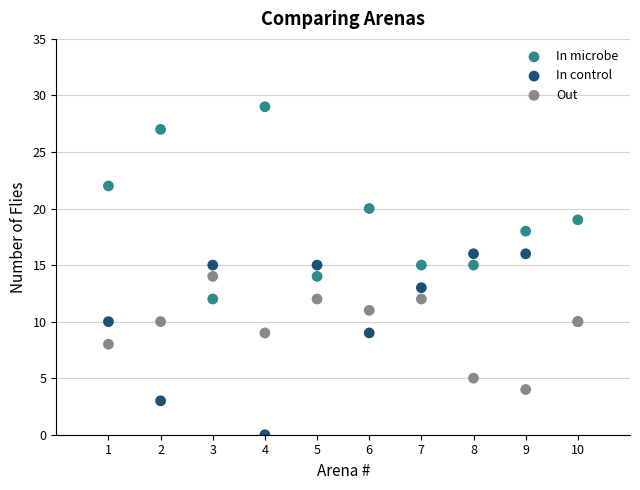

Which series contains the highest Y value?

In microbe